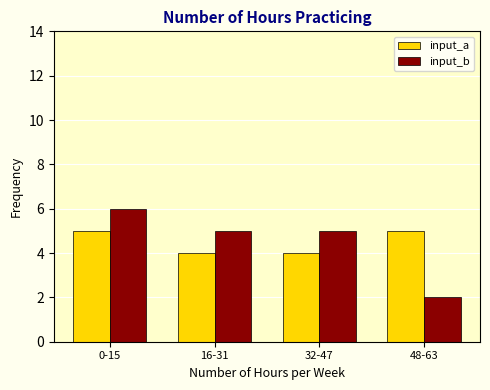

What is the lowest value of the input_a series?

4